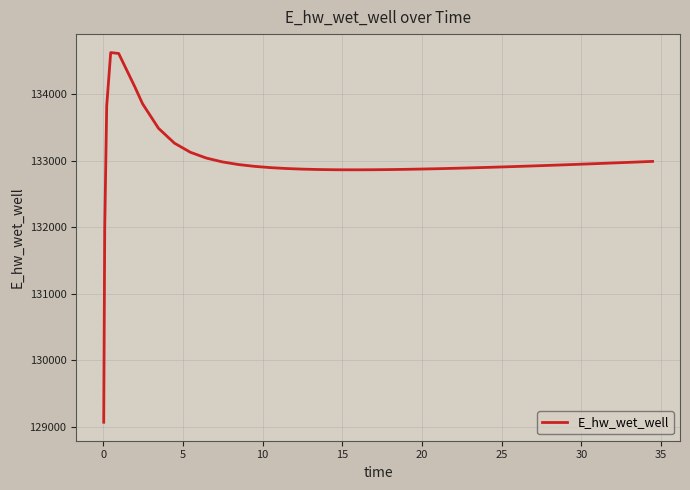

What is the average value?

132986.3